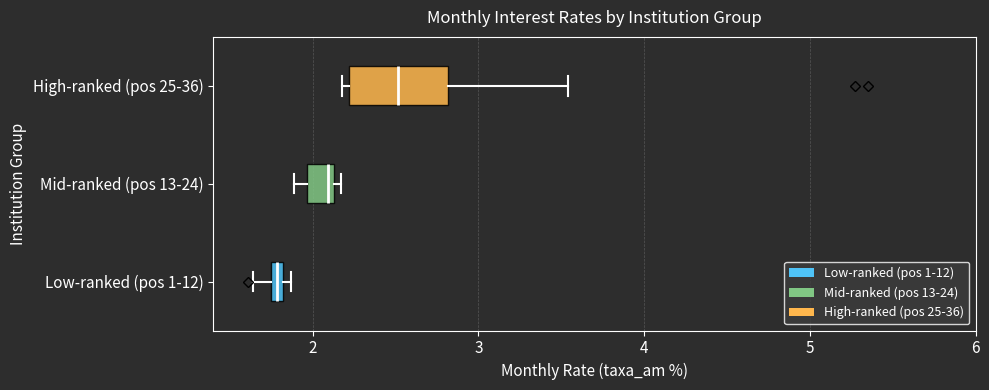

Where does the median line of the box for High-ranked (pos 25-36) sit on the x-axis? The values are not printed on the chart, so give them approximately, as read against the axis.

2.5